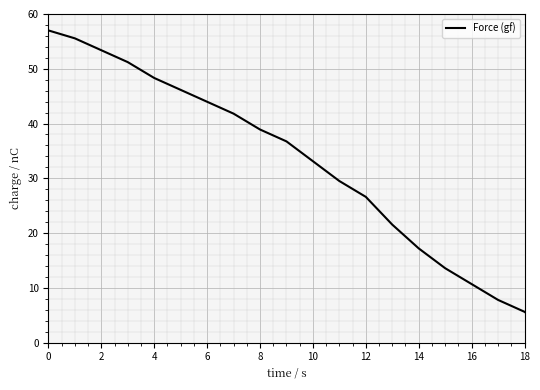

What is the smallest value displayed?

2.0